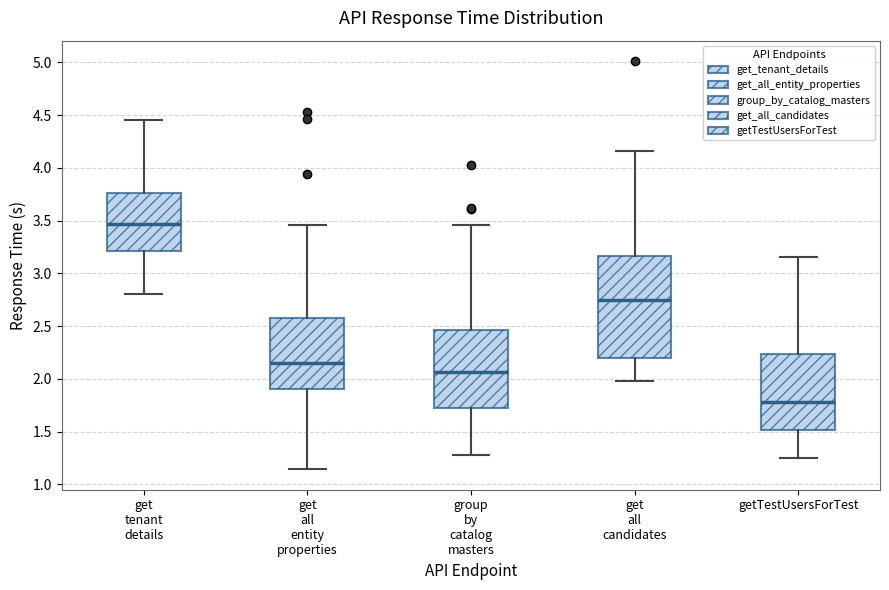

Which box is the tallest, from its lower edge to its upper edge?

get all candidates